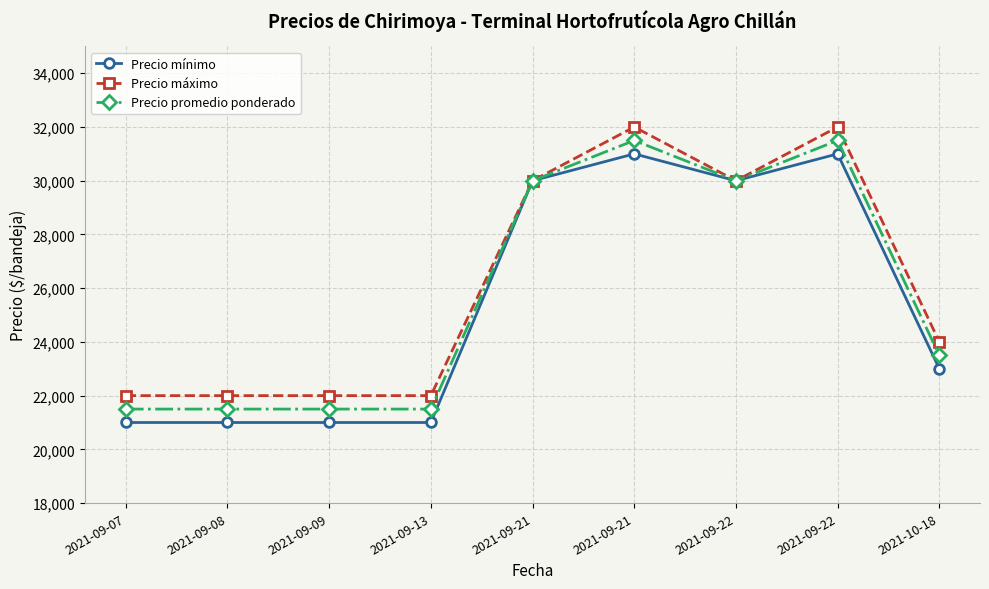

How many lines are shown in the chart?

3